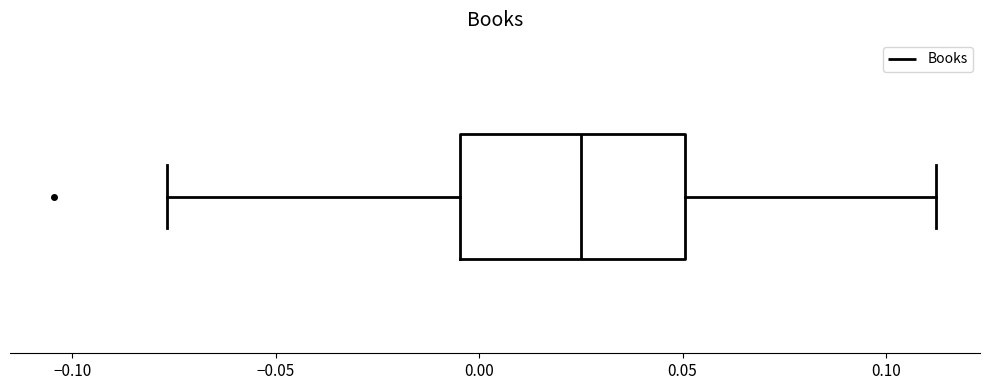

Where does the median line of the box sit on the x-axis? The values are not printed on the chart, so give them approximately, as read against the axis.

0.025